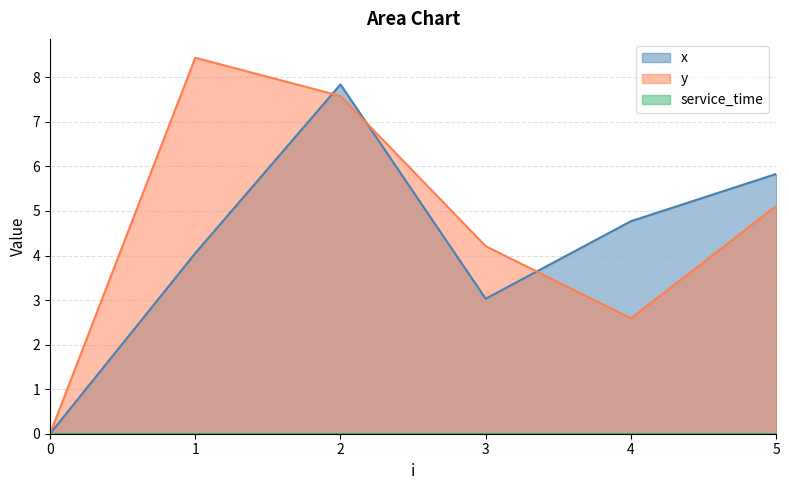

Reading left to right, extract all data points from this chart.

x: 0.0	4.0	7.8	3.0	4.8	5.8
y: 0.0	8.4	7.6	4.2	2.6	5.1